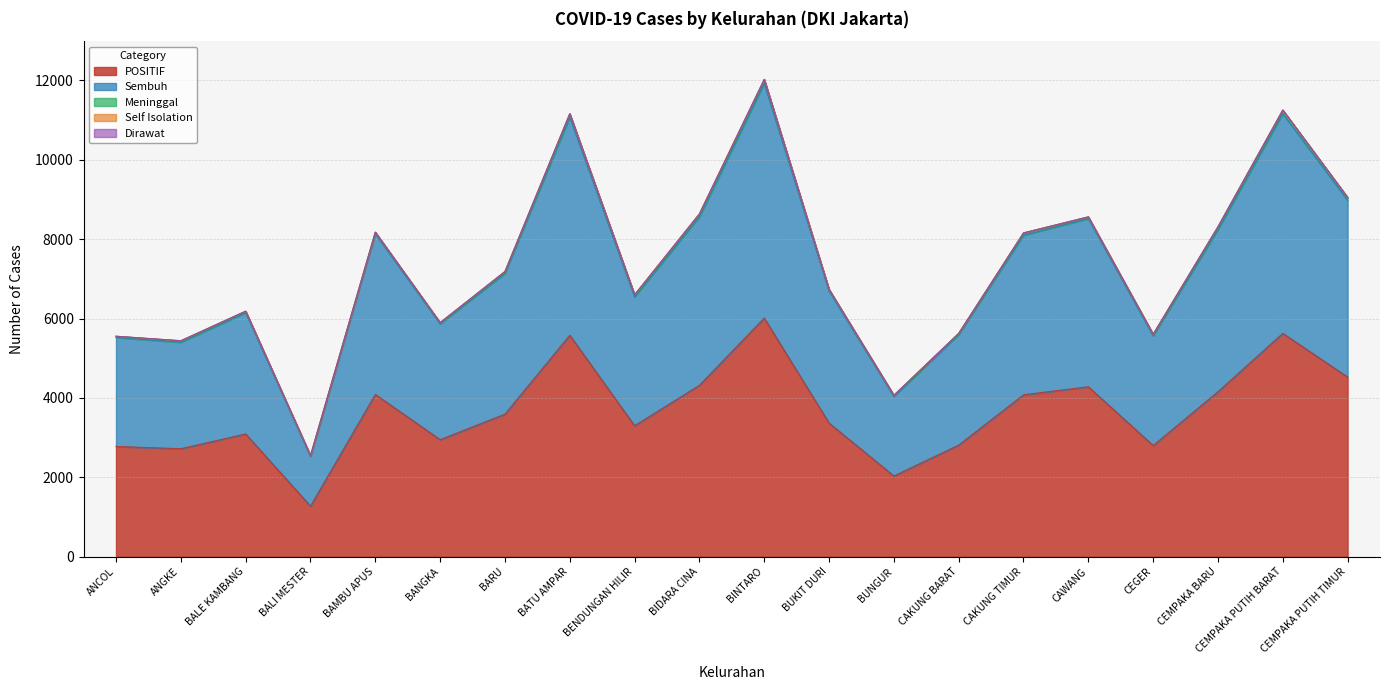

Is the value of Dirawat at BUNGUR greater than the value of Sembuh at CEMPAKA BARU?

No